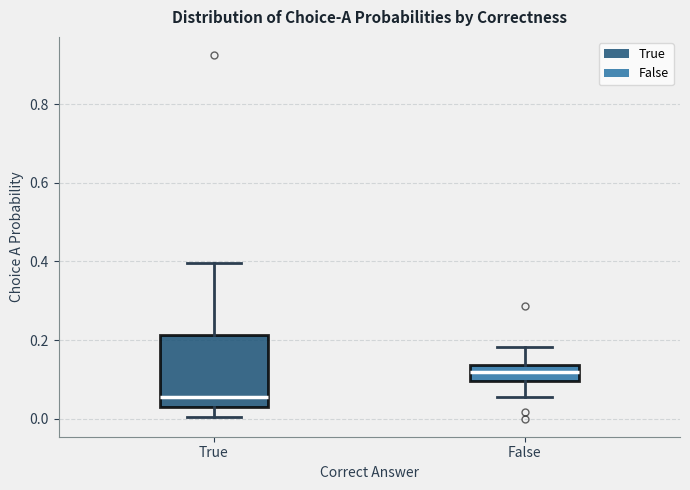

Reading left to right, transcribe this box plot: for each box, give where its median line is, the range the box spans, and where its two whiskers end, as read against the y-axis. The values are not printed on the chart, so give them approximately, as read against the axis.

True: median 0.06, box 0.02 to 0.22, whiskers 0.00 to 0.40
False: median 0.12, box 0.10 to 0.14, whiskers 0.06 to 0.18